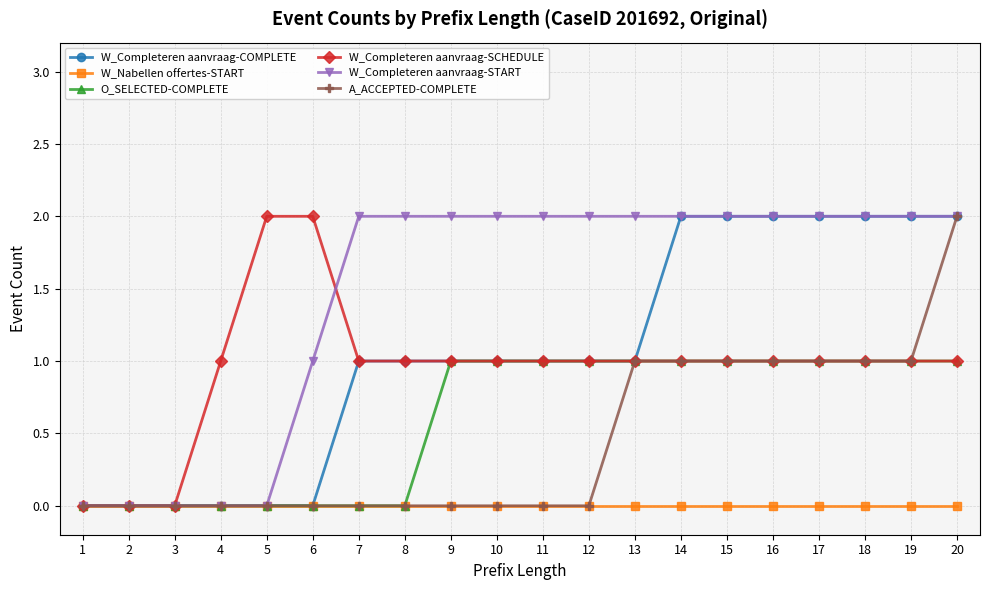

Is it true that W_Completeren aanvraag-START equals 2 at 12?

True